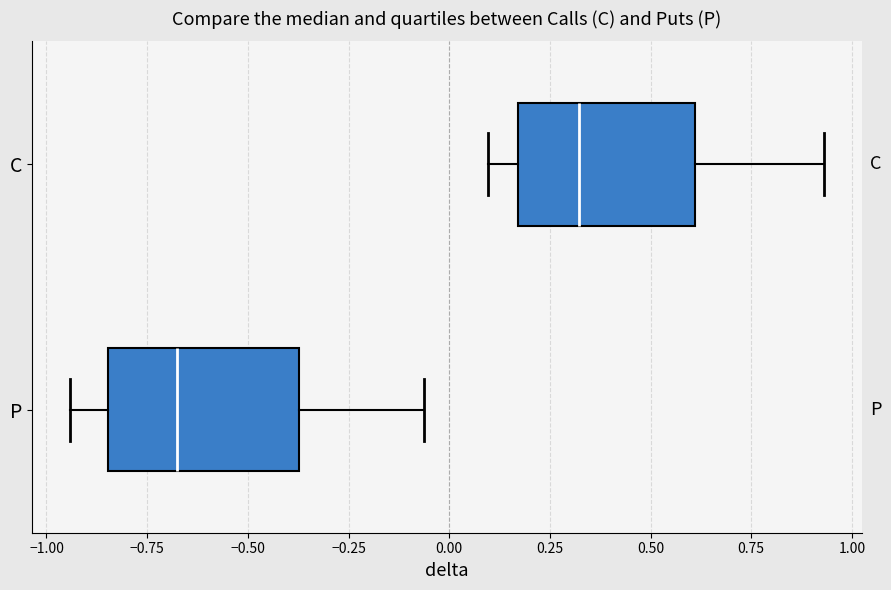

Reading bottom to top, transcribe this box plot: for each box, give where its median line is, the range the box spans, and where its two whiskers end, as read against the x-axis. The values are not printed on the chart, so give them approximately, as read against the axis.

P: median -0.65, box -0.85 to -0.35, whiskers -0.95 to -0.05
C: median 0.30, box 0.15 to 0.60, whiskers 0.10 to 0.95